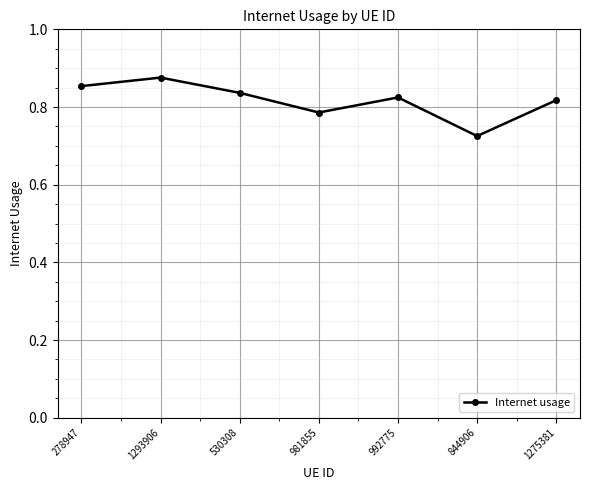

What is the sum of the values at 530308 and 278947?

1.7